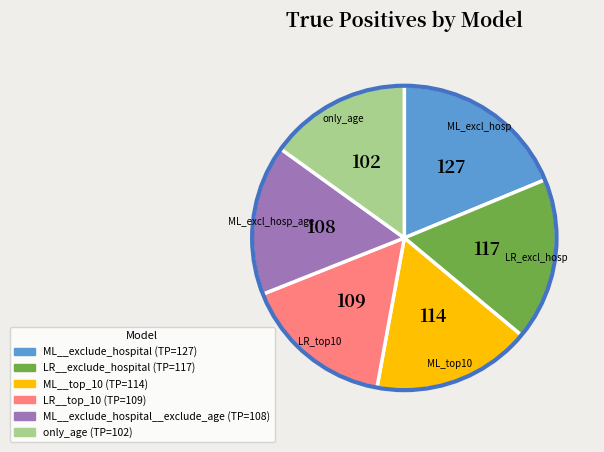

Does any single category account for the majority?

No